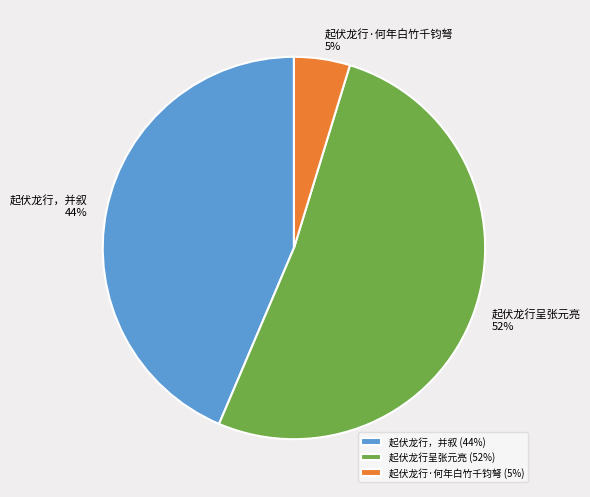

Is it true that 起伏龙行·何年白竹千钧弩 is 5% of the pie?

True